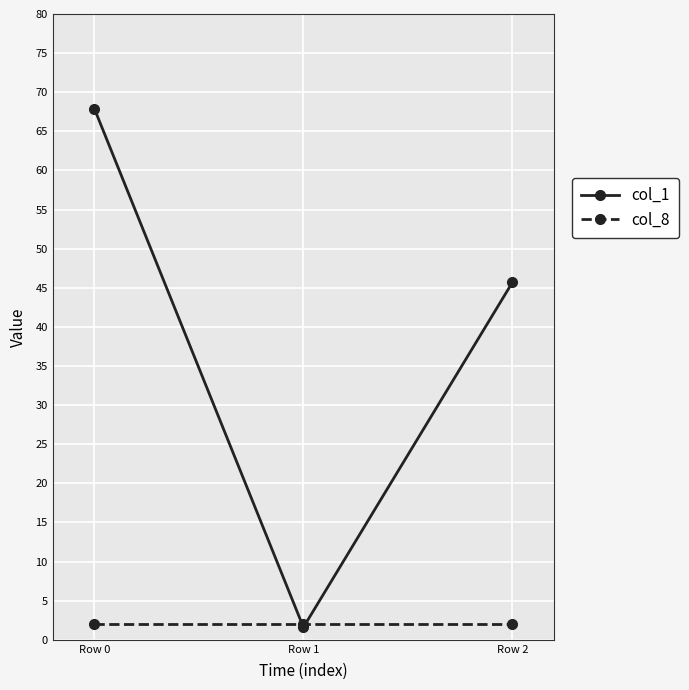

What is the difference between the col_1 values at Row 0 and Row 1?

66.3